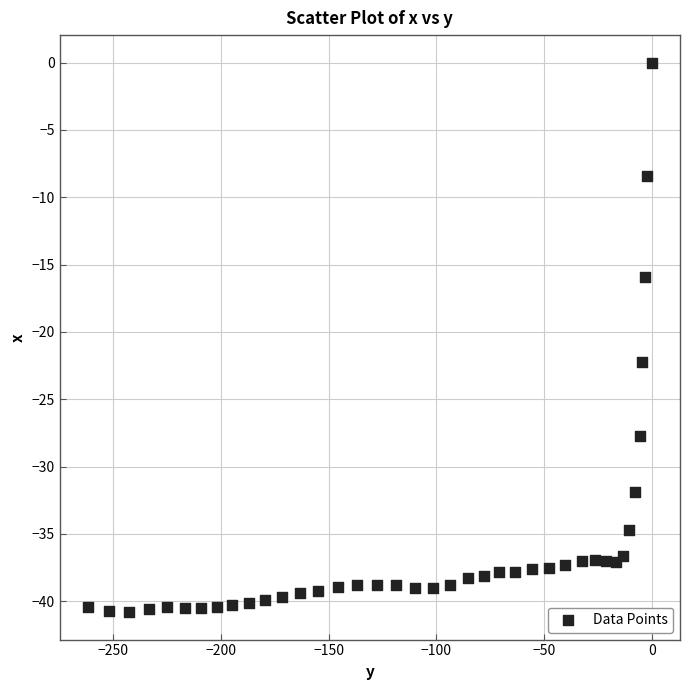

What is the range of Y values (max minus min)?

40.8